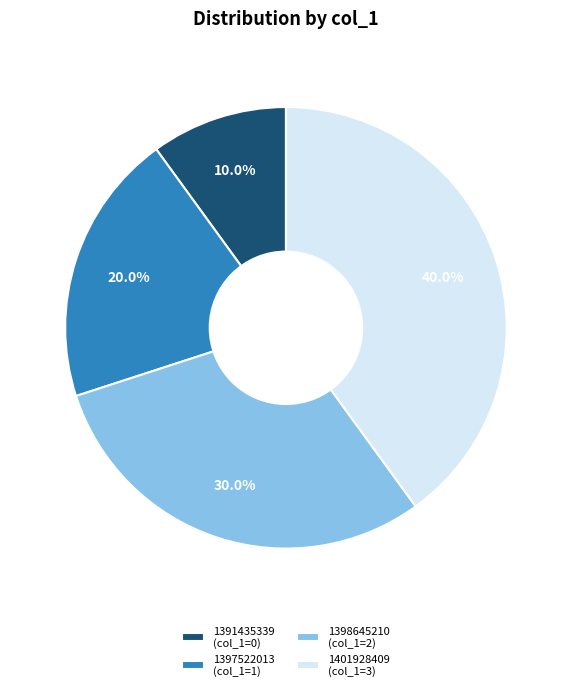

To the nearest percent, what is the difference between the largest and smallest slice percentages?

30%